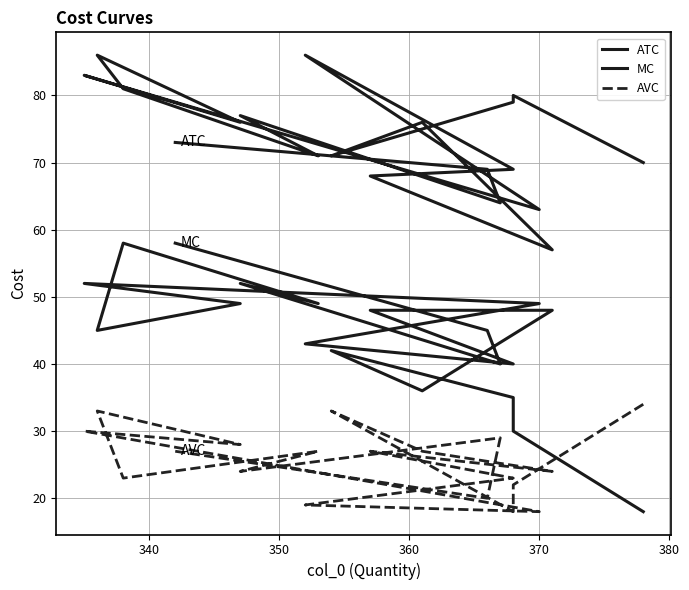

Which series has the largest range (max minus min)?

MC